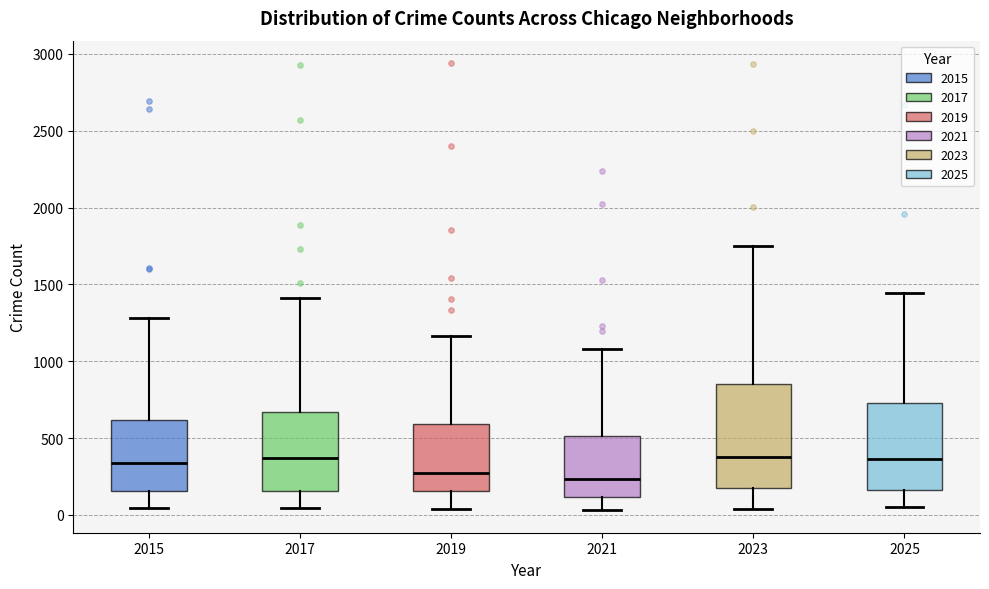

Where does the median line of the box at x = 2017 sit on the y-axis? The values are not printed on the chart, so give them approximately, as read against the axis.

350